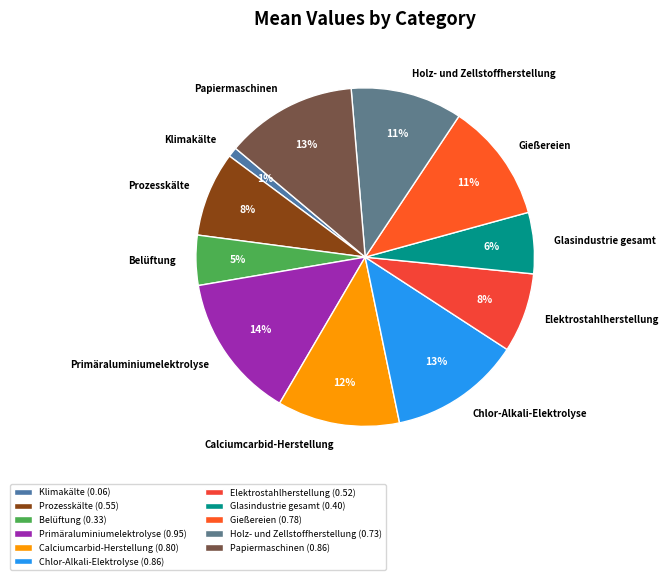

Is the sum of Elektrostahlherstellung and Holz- und Zellstoffherstellung greater than half?

No